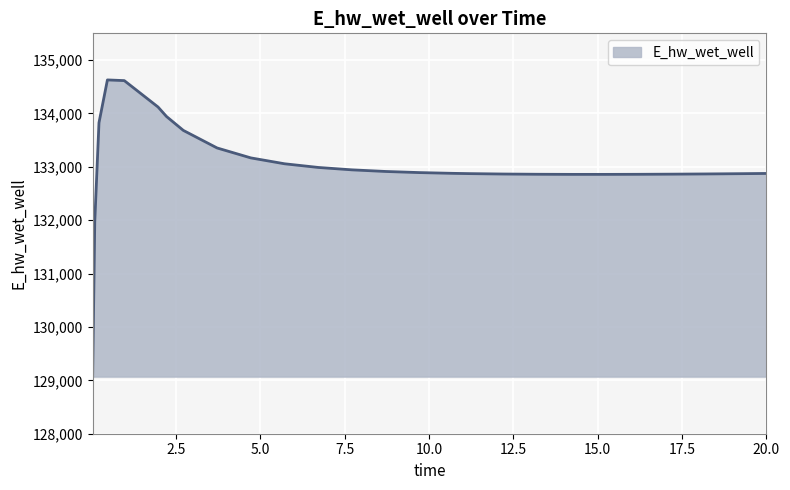

What is the difference between the maximum and minimum values?

5557.2